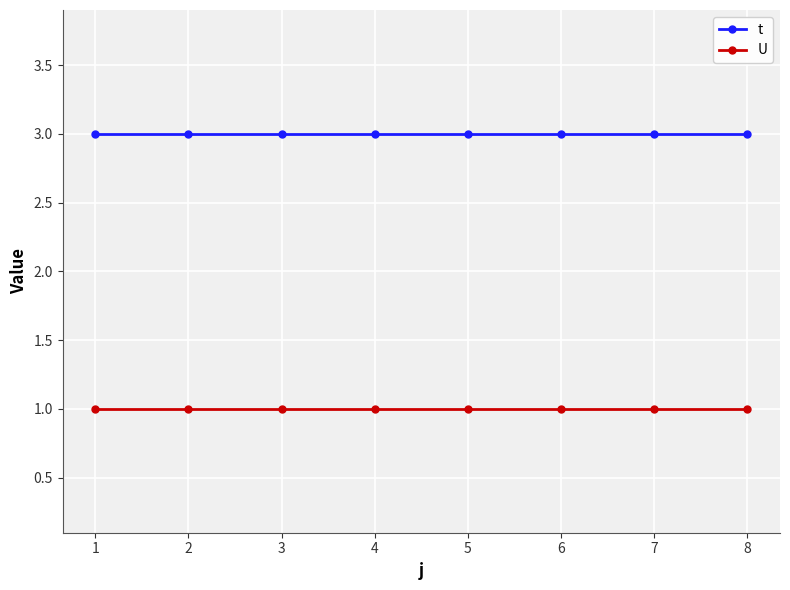

True or false: t and U cross at least once.

False